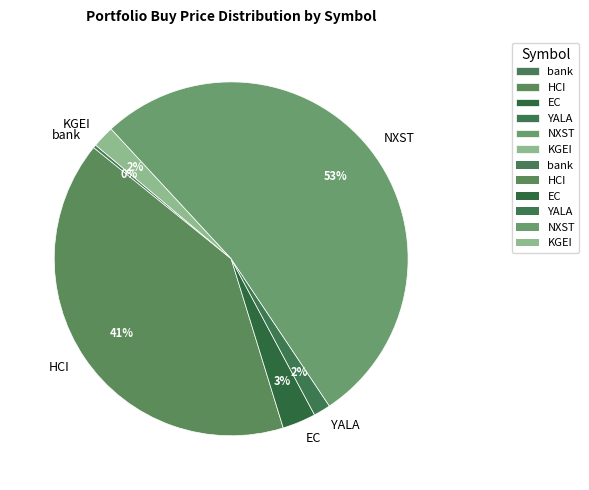

To the nearest percent, what is the difference between the bank and KGEI slice percentages?

2%